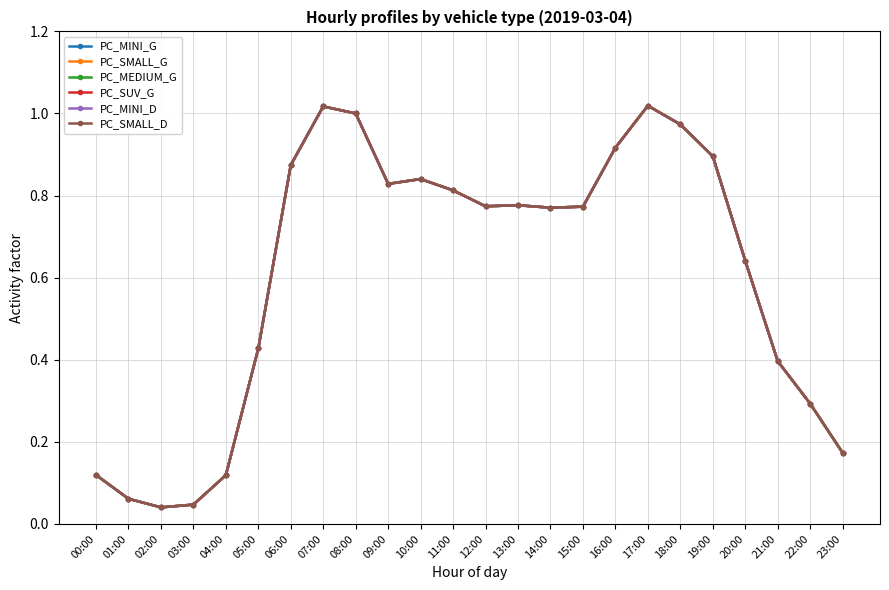

Reading right to left, list all the values displayed in this chart.

PC_MINI_G: 0.2	0.3	0.4	0.6	0.9	1.0	1.0	0.9	0.8	0.8	0.8	0.8	0.8	0.8	0.8	1.0	1.0	0.9	0.4	0.1	0.0	0.0	0.1	0.1
PC_SMALL_G: 0.2	0.3	0.4	0.6	0.9	1.0	1.0	0.9	0.8	0.8	0.8	0.8	0.8	0.8	0.8	1.0	1.0	0.9	0.4	0.1	0.0	0.0	0.1	0.1
PC_MEDIUM_G: 0.2	0.3	0.4	0.6	0.9	1.0	1.0	0.9	0.8	0.8	0.8	0.8	0.8	0.8	0.8	1.0	1.0	0.9	0.4	0.1	0.0	0.0	0.1	0.1
PC_SUV_G: 0.2	0.3	0.4	0.6	0.9	1.0	1.0	0.9	0.8	0.8	0.8	0.8	0.8	0.8	0.8	1.0	1.0	0.9	0.4	0.1	0.0	0.0	0.1	0.1
PC_MINI_D: 0.2	0.3	0.4	0.6	0.9	1.0	1.0	0.9	0.8	0.8	0.8	0.8	0.8	0.8	0.8	1.0	1.0	0.9	0.4	0.1	0.0	0.0	0.1	0.1
PC_SMALL_D: 0.2	0.3	0.4	0.6	0.9	1.0	1.0	0.9	0.8	0.8	0.8	0.8	0.8	0.8	0.8	1.0	1.0	0.9	0.4	0.1	0.0	0.0	0.1	0.1